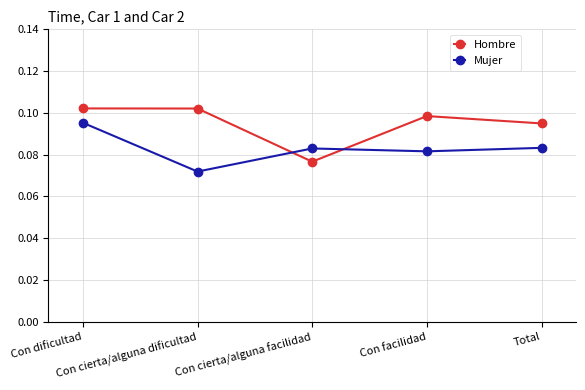

Between Con dificultad and Con cierta/alguna facilidad, which series saw the biggest shift?

Hombre